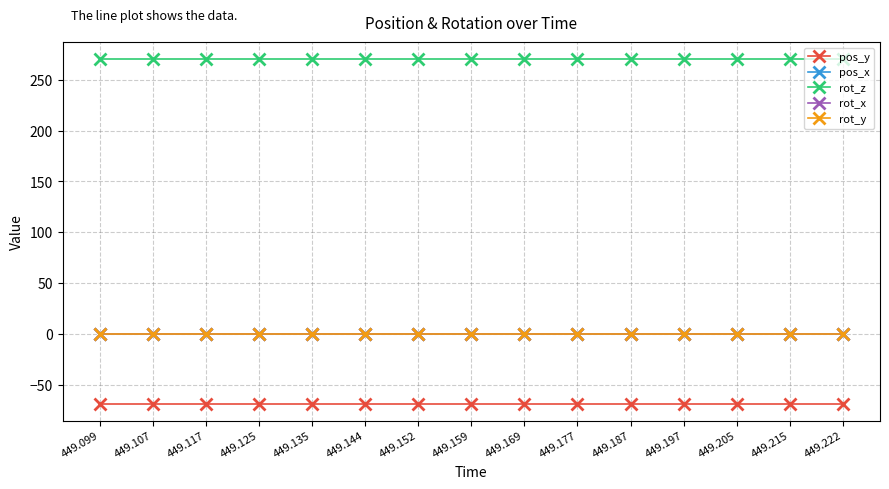

Reading left to right, extract all data points from this chart.

pos_y: 449.099=-68.3	449.107=-68.3	449.117=-68.3	449.125=-68.3	449.135=-68.3	449.144=-68.3	449.152=-68.3	449.159=-68.3	449.169=-68.3	449.177=-68.3	449.187=-68.3	449.197=-68.3	449.205=-68.3	449.215=-68.3	449.222=-68.3
pos_x: 449.099=0.0	449.107=0.0	449.117=0.0	449.125=0.0	449.135=0.0	449.144=0.0	449.152=0.0	449.159=0.0	449.169=0.0	449.177=0.0	449.187=0.0	449.197=0.0	449.205=0.0	449.215=0.0	449.222=0.0
rot_z: 449.099=270.0	449.107=270.0	449.117=270.0	449.125=270.0	449.135=270.0	449.144=270.0	449.152=270.0	449.159=270.0	449.169=270.0	449.177=270.0	449.187=270.0	449.197=270.0	449.205=270.0	449.215=270.0	449.222=270.0
rot_x: 449.099=0.0	449.107=0.0	449.117=0.0	449.125=0.0	449.135=0.0	449.144=0.0	449.152=0.0	449.159=0.0	449.169=0.0	449.177=0.0	449.187=0.0	449.197=0.0	449.205=0.0	449.215=0.0	449.222=0.0
rot_y: 449.099=0.0	449.107=0.0	449.117=0.0	449.125=0.0	449.135=0.0	449.144=0.0	449.152=0.0	449.159=0.0	449.169=0.0	449.177=0.0	449.187=0.0	449.197=0.0	449.205=0.0	449.215=0.0	449.222=0.0